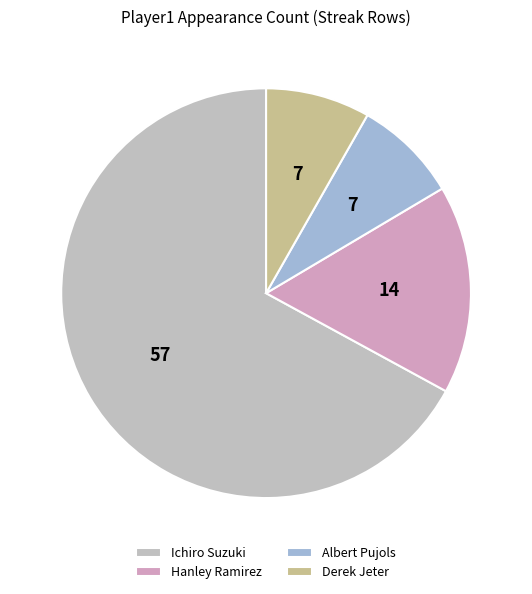

Rank the categories by value from lowest to highest.

Albert Pujols, Derek Jeter, Hanley Ramirez, Ichiro Suzuki